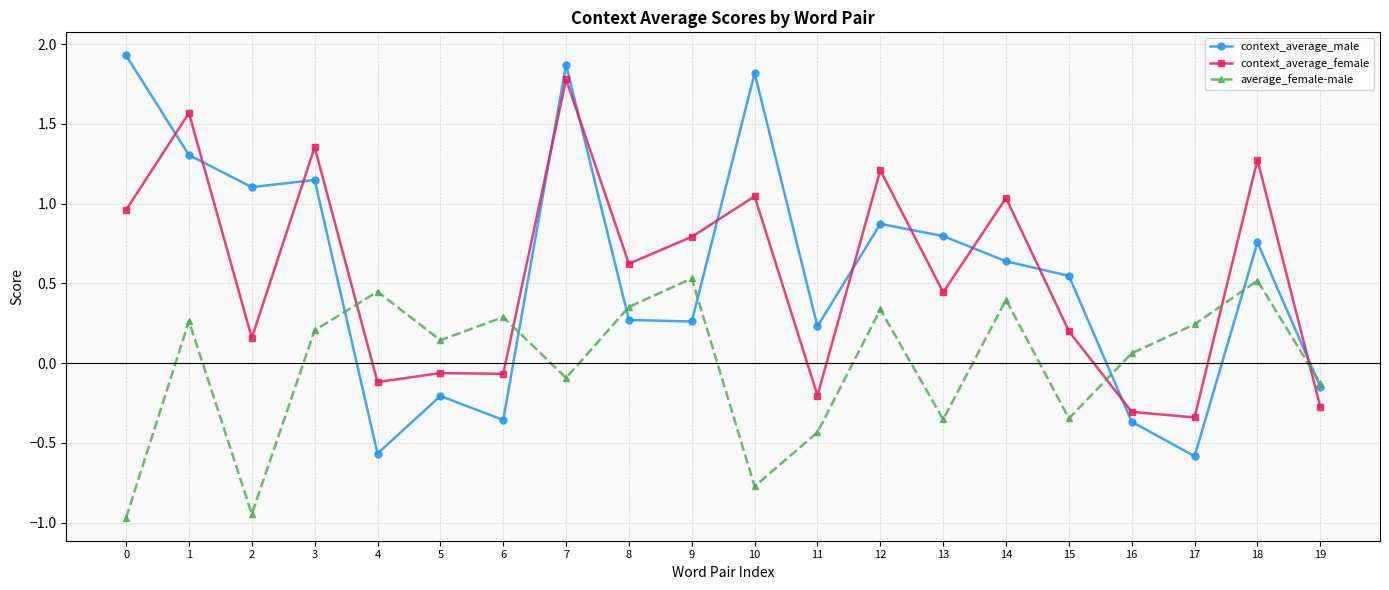

What is the difference between the context_average_male values at 1 and 4?

1.9